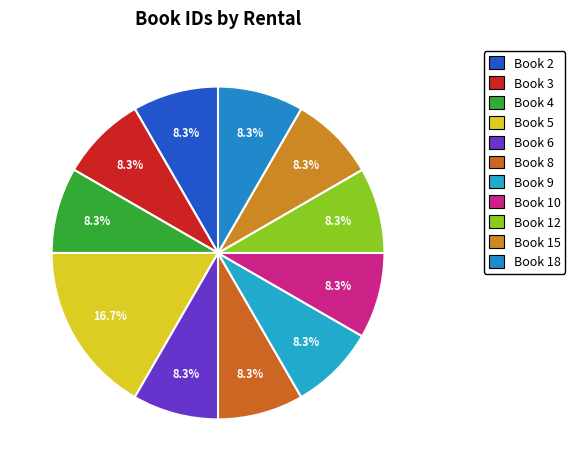

How many slices are in this pie chart?

11